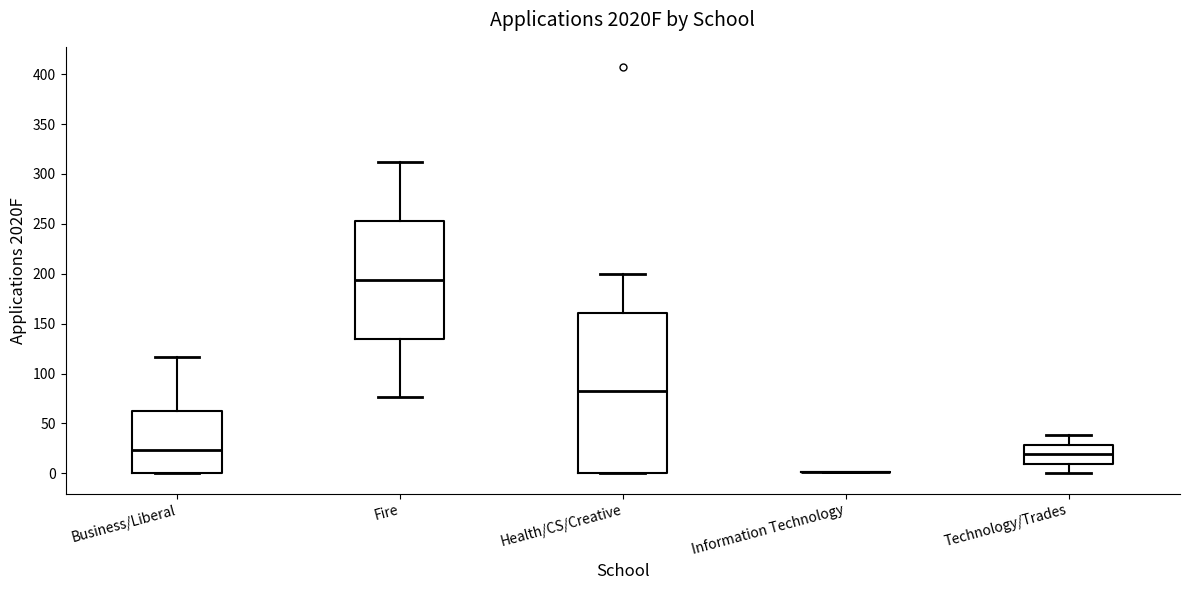

Reading left to right, read every box against the y-axis: the position of its median line, the range the box covers, and the ends of its whiskers. The values are not printed on the chart, so give them approximately, as read against the axis.

Business/Liberal: median 25, box 0 to 60, whiskers 0 to 115
Fire: median 195, box 135 to 255, whiskers 75 to 310
Health/CS/Creative: median 80, box 0 to 160, whiskers 0 to 200
Information Technology: box collapsed to a line at 0, whiskers 0 to 0
Technology/Trades: median 20, box 10 to 30, whiskers 0 to 40